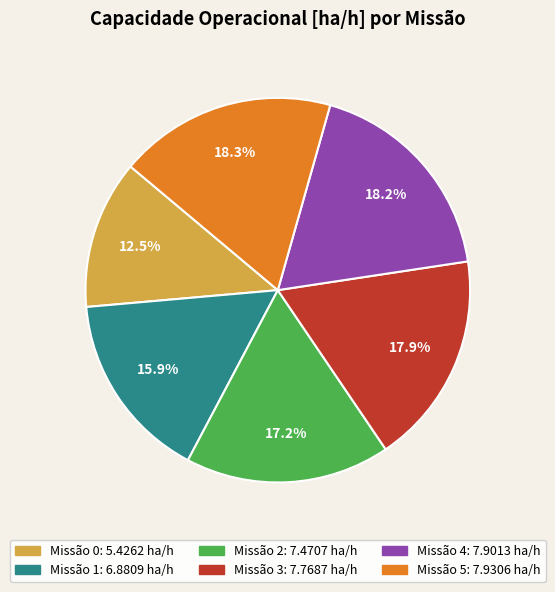

Is there any slice that represents more than half of the pie?

No